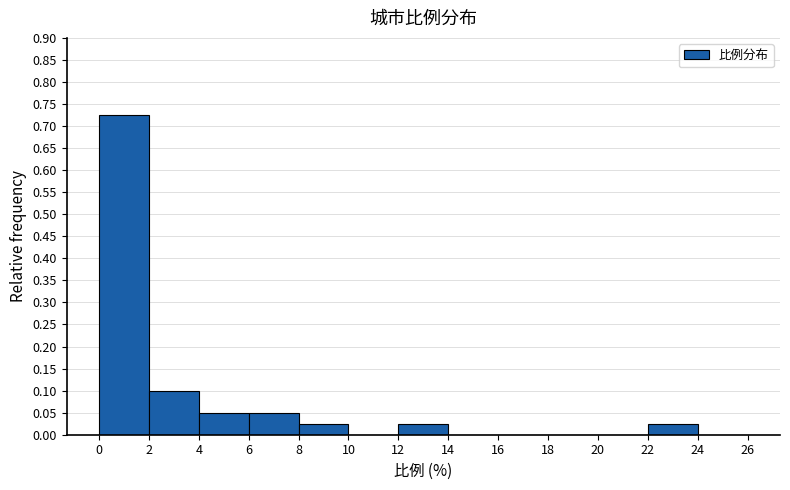

Reading left to right, transcribe this chart: for each bar, give the range it covers on the x-axis and its height. The values are not printed on the chart, so give them approximately, as read against the axis.

0 to 2: 0.725
2 to 4: 0.100
4 to 6: 0.050
6 to 8: 0.050
8 to 10: 0.025
10 to 12: 0
12 to 14: 0.025
14 to 16: 0
16 to 18: 0
18 to 20: 0
20 to 22: 0
22 to 24: 0.025
24 to 26: 0